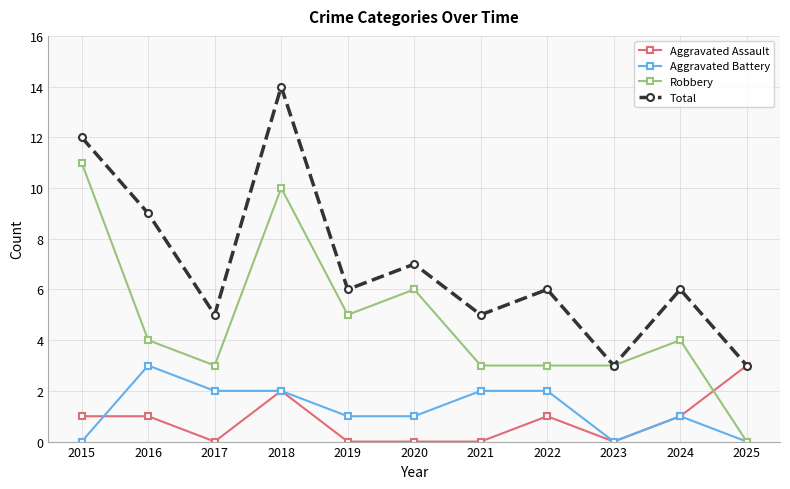

What is the difference between the Aggravated Battery values at 2025 and 2018?

2